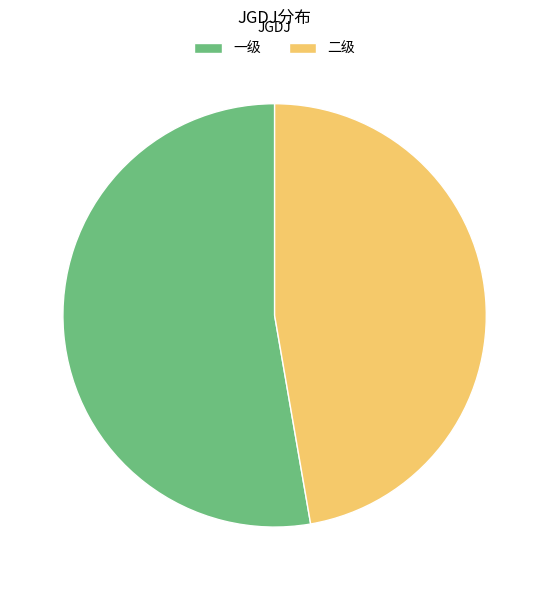

Is the sum of 二级 and 一级 greater than half?

Yes